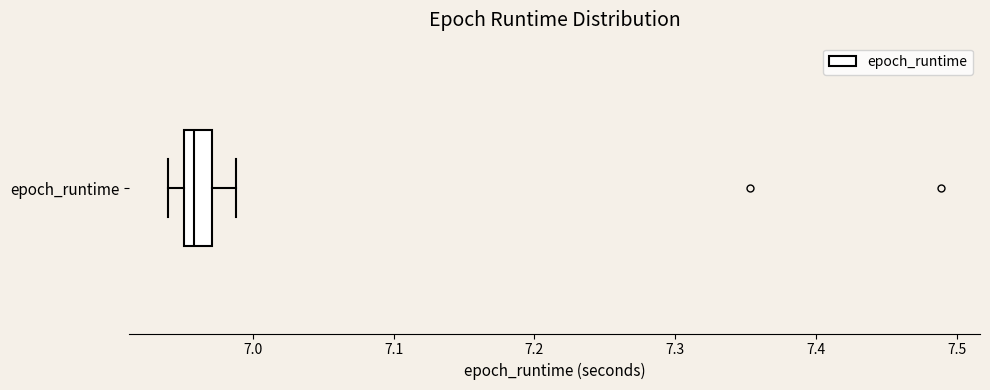

Where is the right edge of the box for epoch_runtime on the x-axis? The values are not printed on the chart, so give them approximately, as read against the axis.

6.97